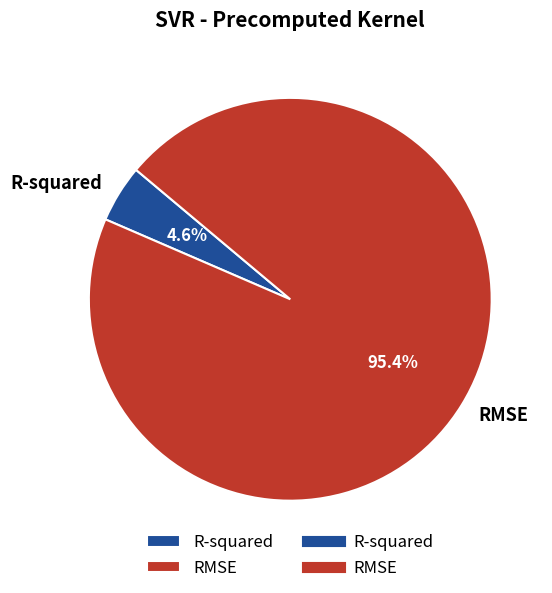

To the nearest percent, what is the difference between the RMSE and R-squared slice percentages?

91%